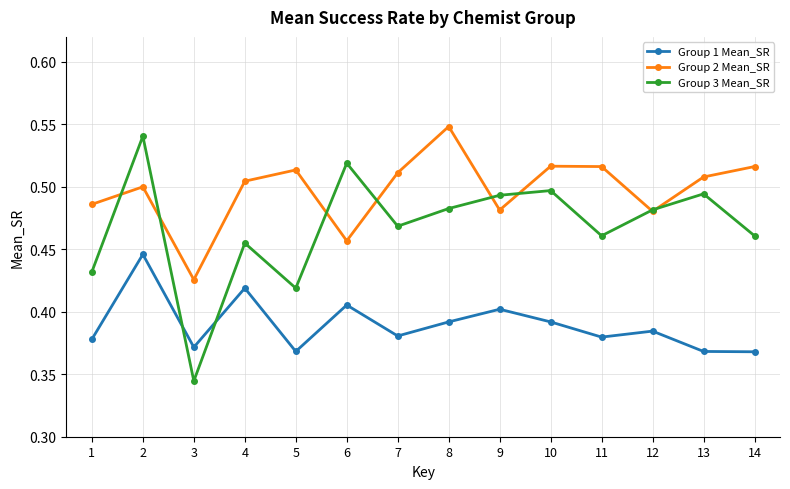

Is the value of Group 1 Mean_SR at 13 greater than the value of Group 2 Mean_SR at 12?

No